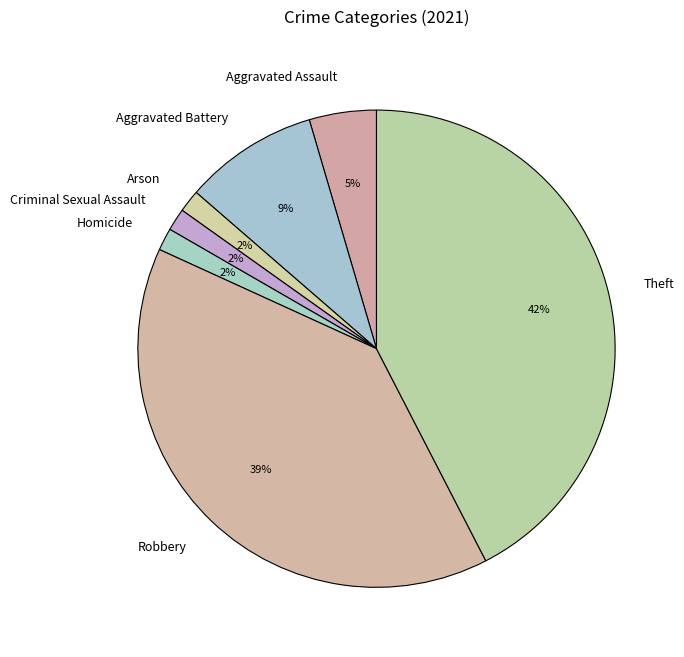

Which category has the biggest portion of the pie?

Theft